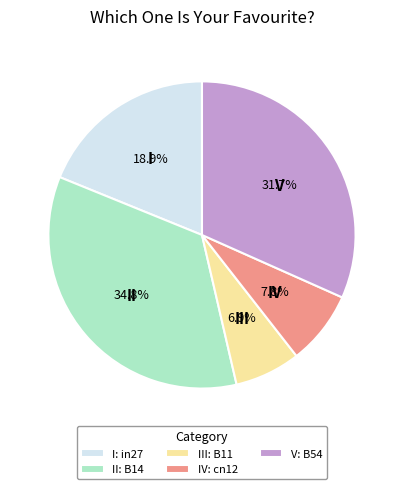

What is the smallest slice in the pie chart?

III: B11